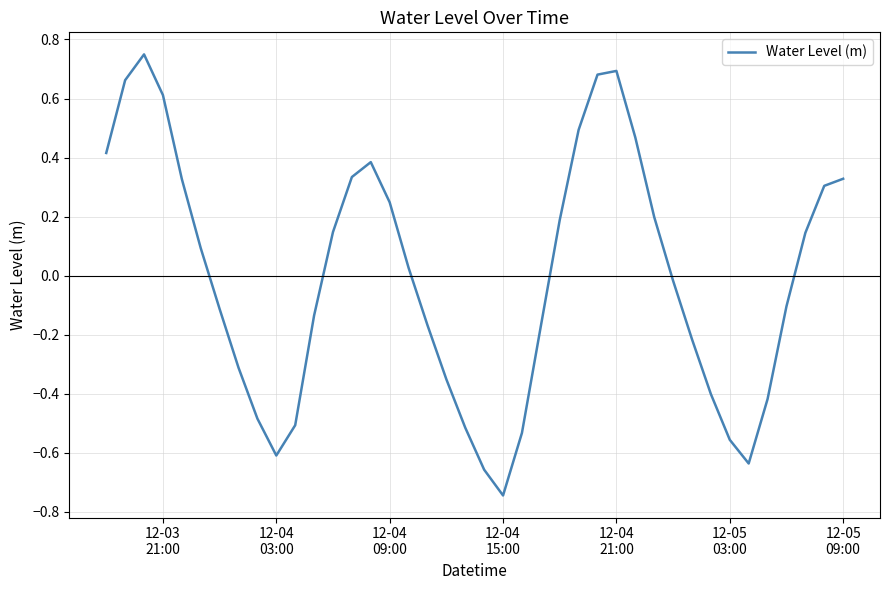

What is the difference between the maximum and minimum values?

1.5